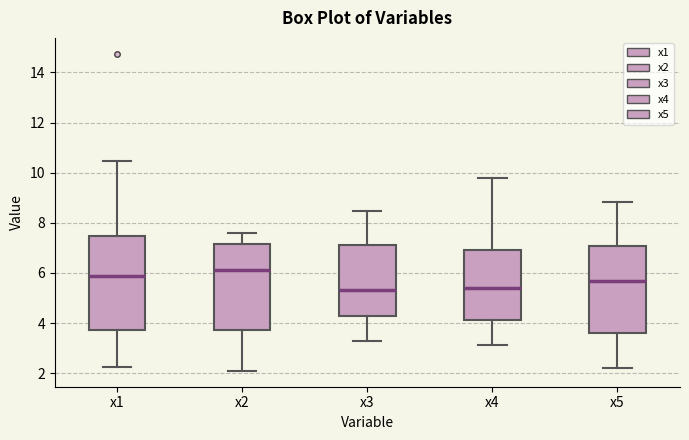

Which box is the tallest, from its lower edge to its upper edge?

x1